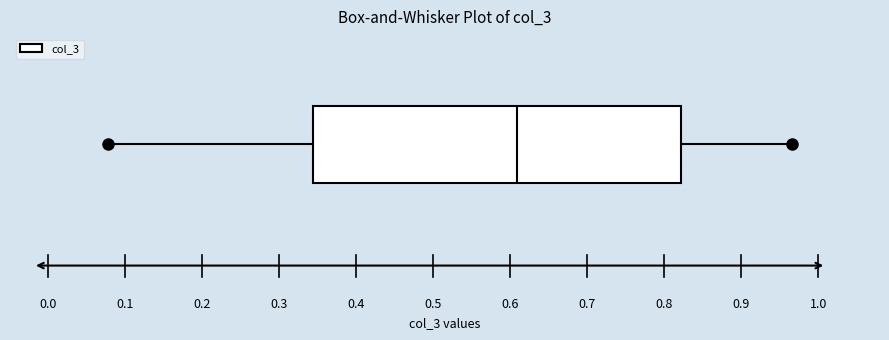

Read this box plot against the x-axis: the position of the median line, the range covered by the box, and the ends of both whiskers. The values are not printed on the chart, so give them approximately, as read against the axis.

median 0.61, box 0.34 to 0.82, whiskers 0.08 to 0.97